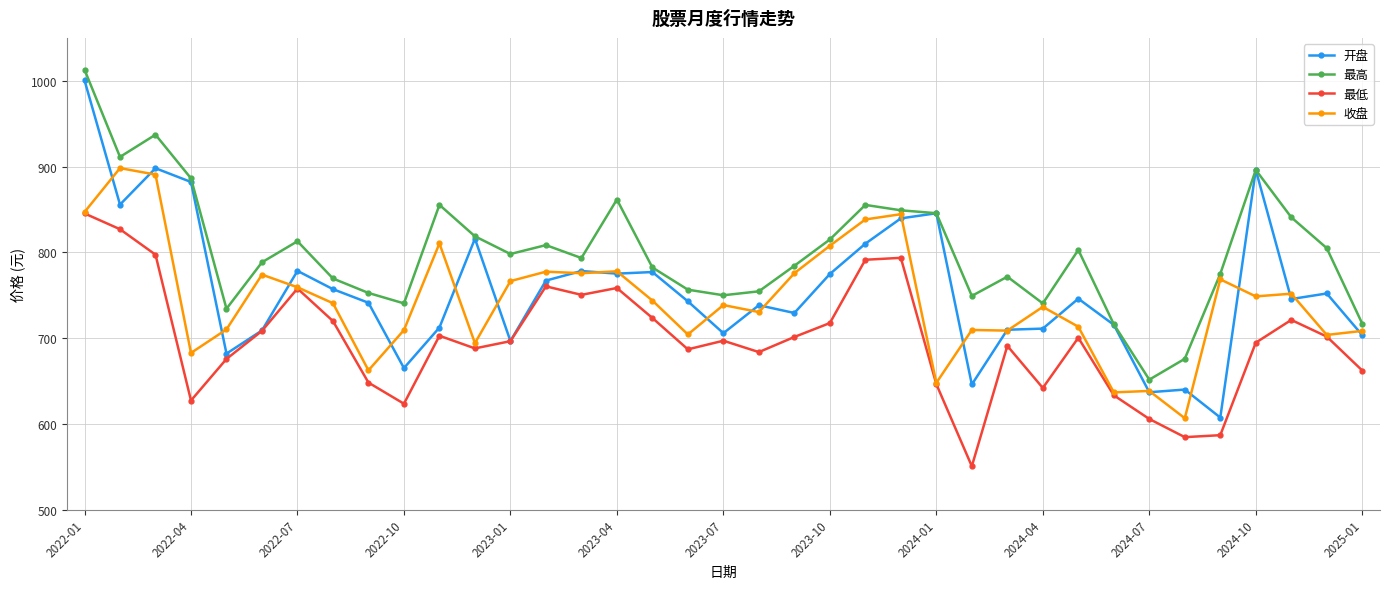

Which series has the largest total across all categories?

最高